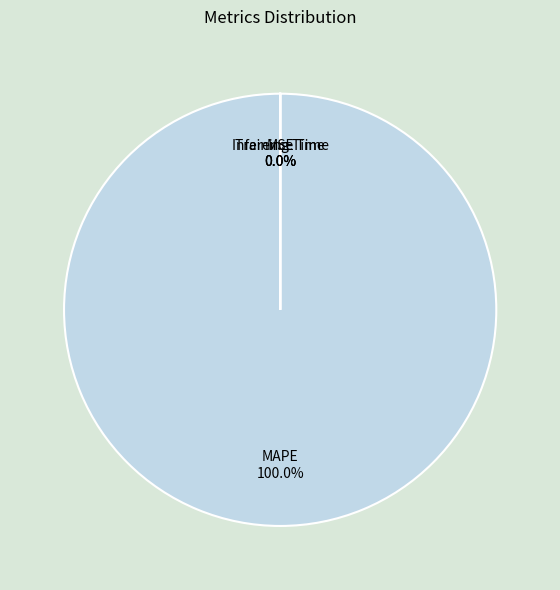

What portion of the pie excludes MSE?

100.0%